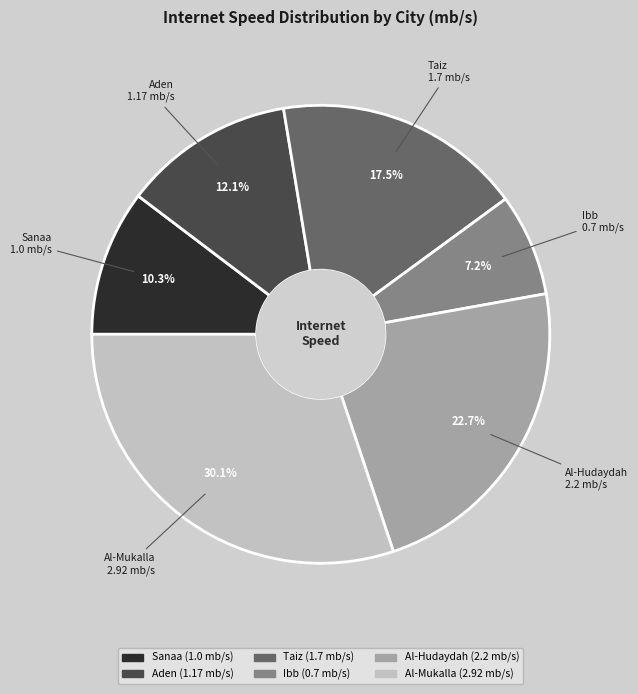

The Ibb slice represents 7% of the pie. True or false?

True